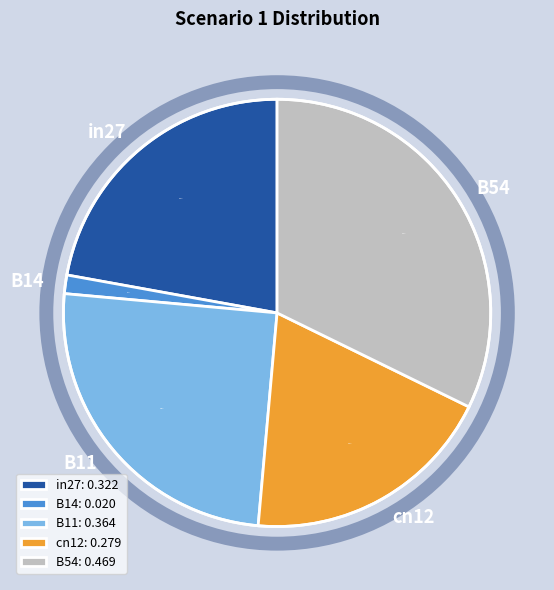

Does cn12 account for over 50% of the chart?

No